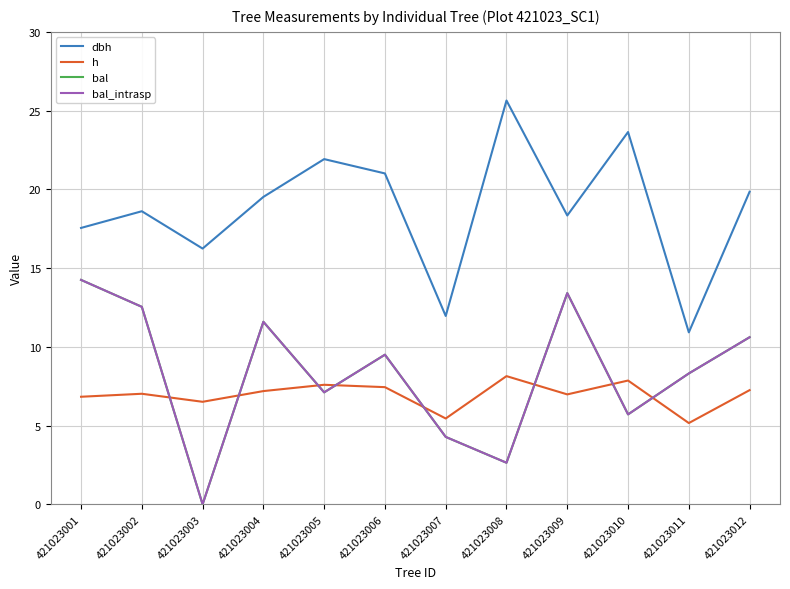

Does the chart have visible grid lines?

Yes